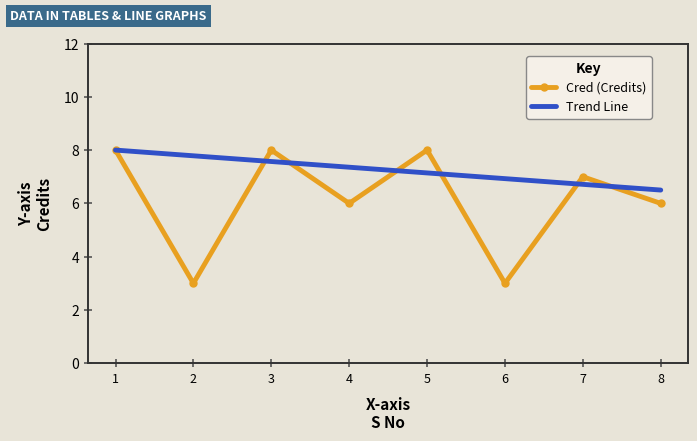

What is the total value across all series at 2?

10.8